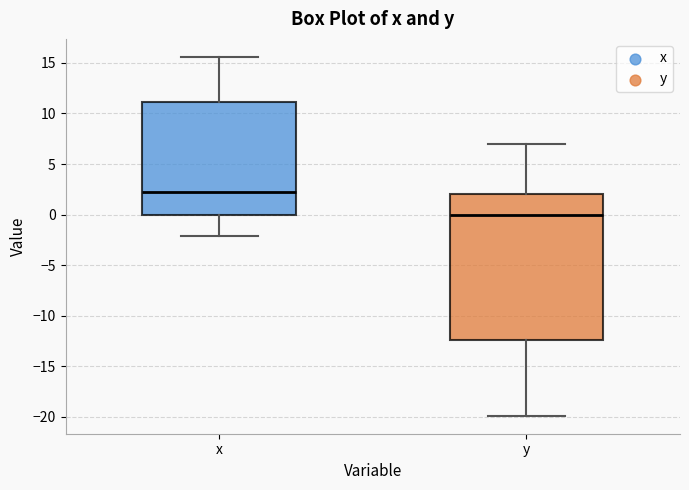

Reading left to right, read every box against the y-axis: the position of its median line, the range the box covers, and the ends of its whiskers. The values are not printed on the chart, so give them approximately, as read against the axis.

x: median 2.5, box 0.0 to 11.0, whiskers -2.0 to 15.5
y: median 0.0, box -12.5 to 2.0, whiskers -20.0 to 7.0